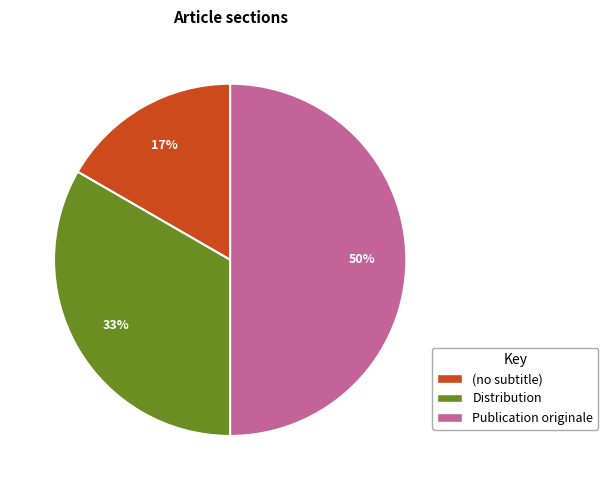

Which has a higher value, Publication originale or (no subtitle)?

Publication originale